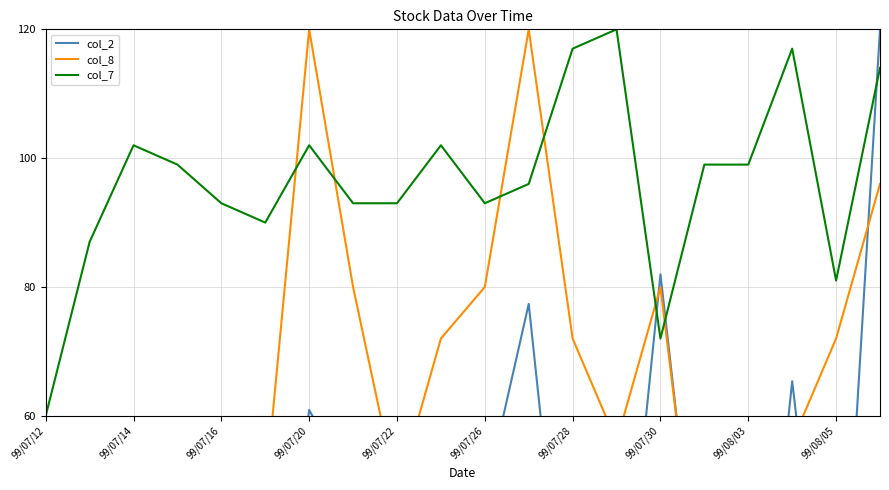

After their last crossing, which series has the higher values: col_8 or col_2?

col_2